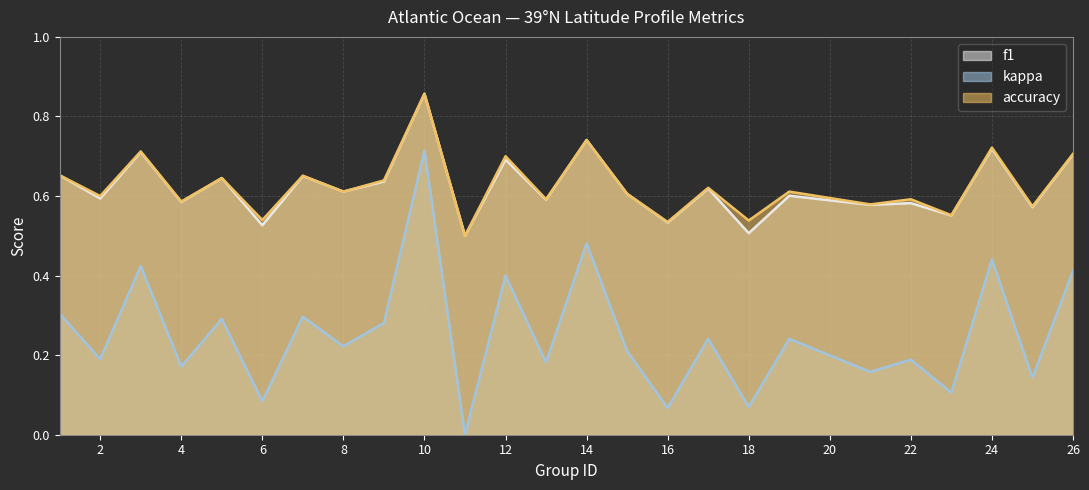

Does the chart display data point markers on the line(s)?

No